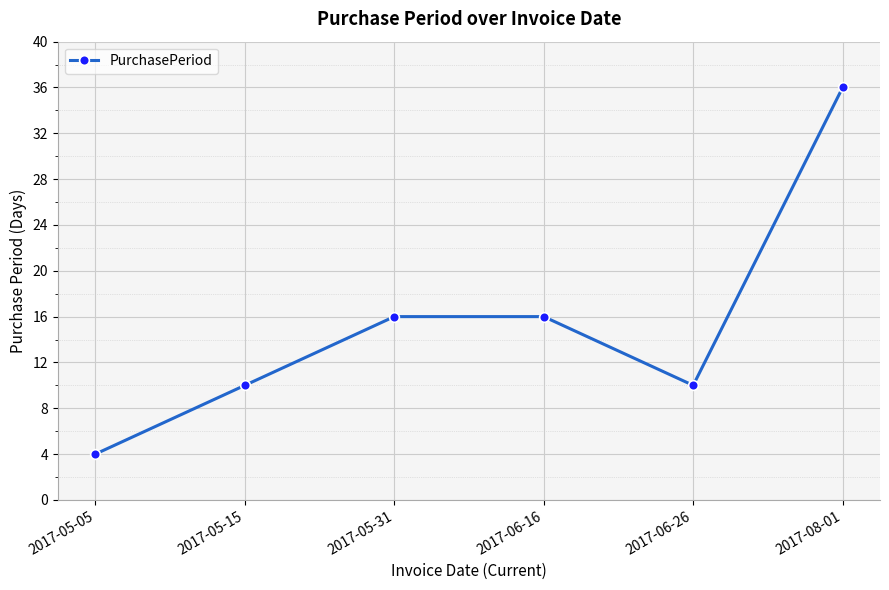

What is the minimum value shown in the chart?

4